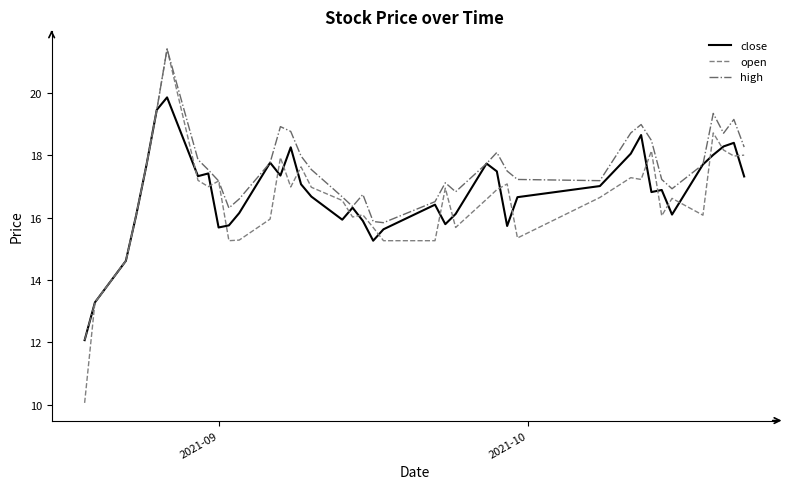

What is the maximum value shown in the chart?

21.4